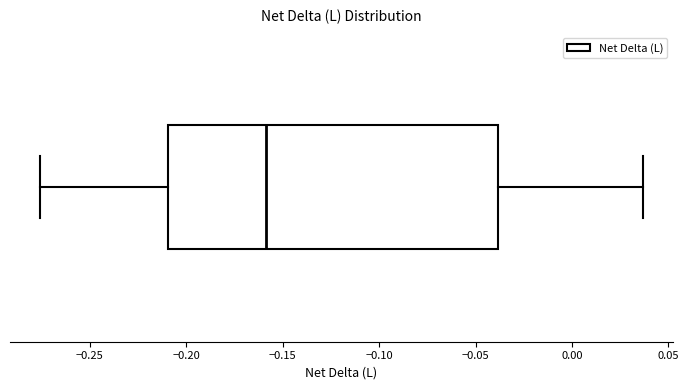

Transcribe this box plot: give where the median line is, the range the box spans, and where the two whiskers end, as read against the x-axis. The values are not printed on the chart, so give them approximately, as read against the axis.

median -0.160, box -0.210 to -0.040, whiskers -0.275 to 0.035